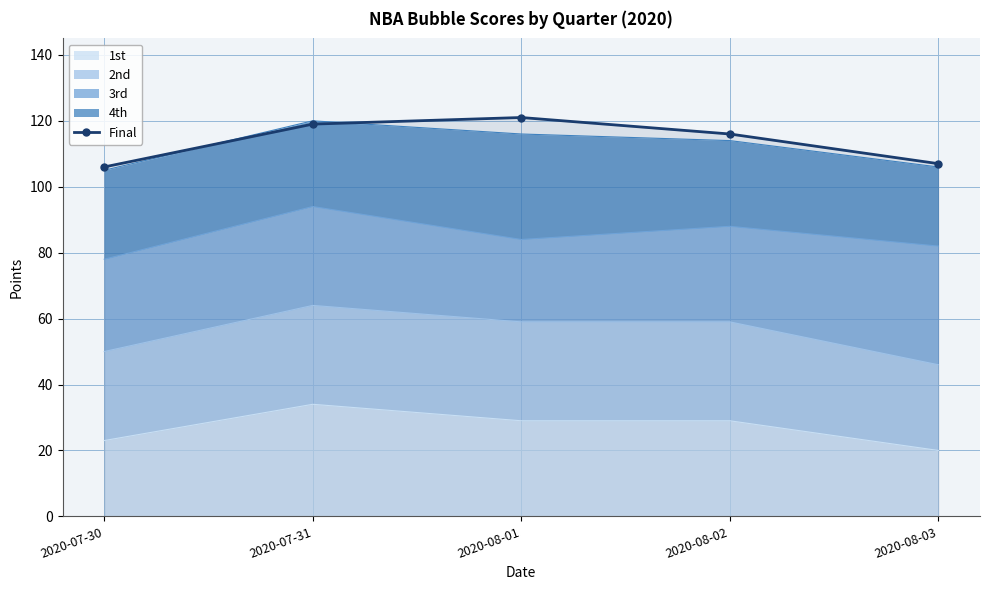

What is the change in value from 2020-07-31 to 2020-08-02?

-3